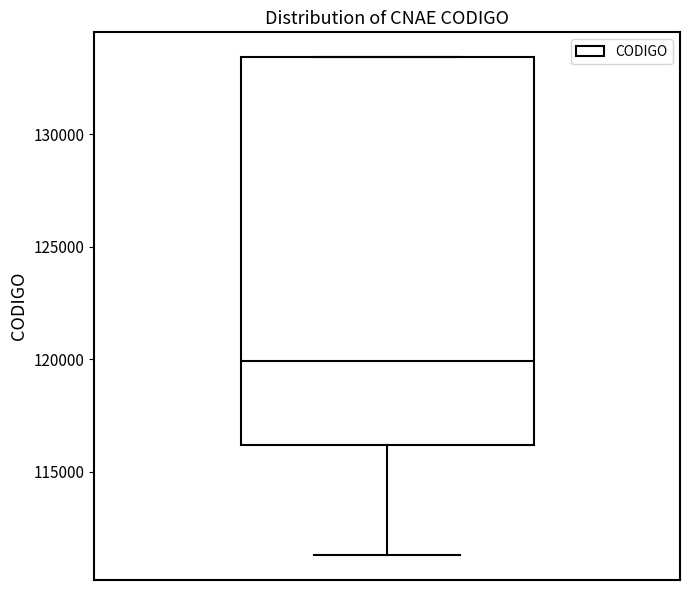

Where does the median line of the box sit on the y-axis? The values are not printed on the chart, so give them approximately, as read against the axis.

120000